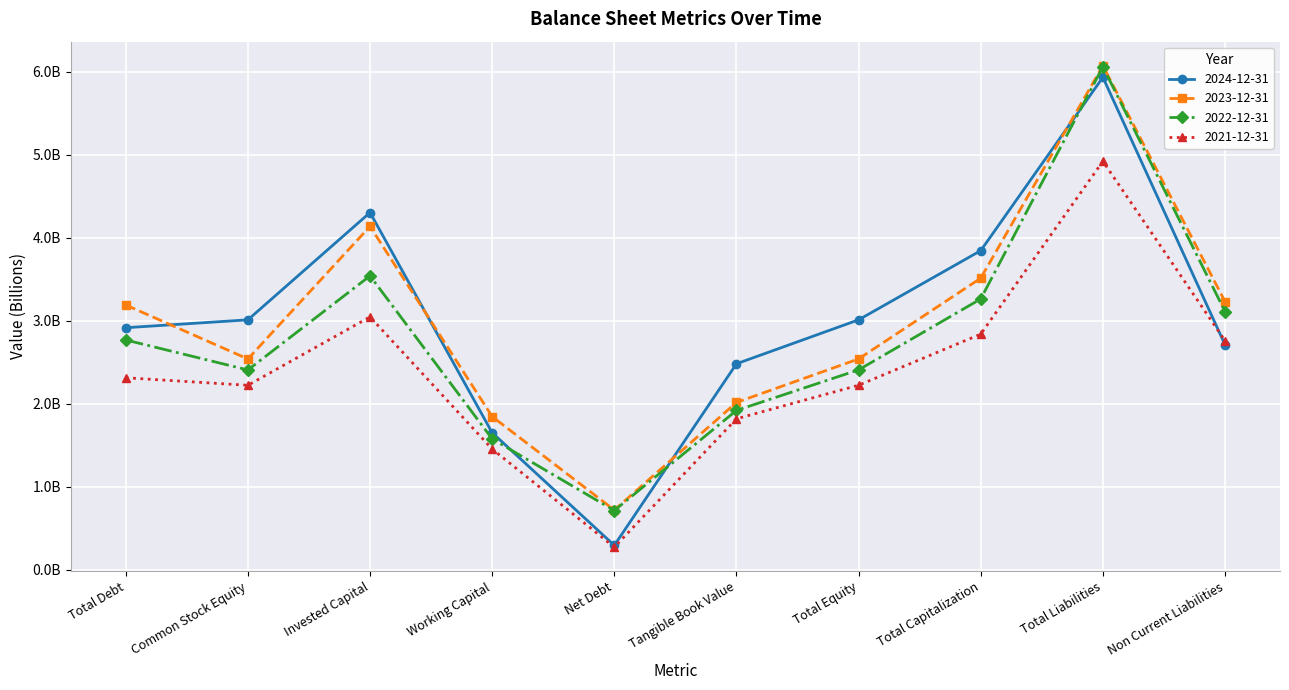

Where is the first local maximum for 2021-12-31?

Invested Capital